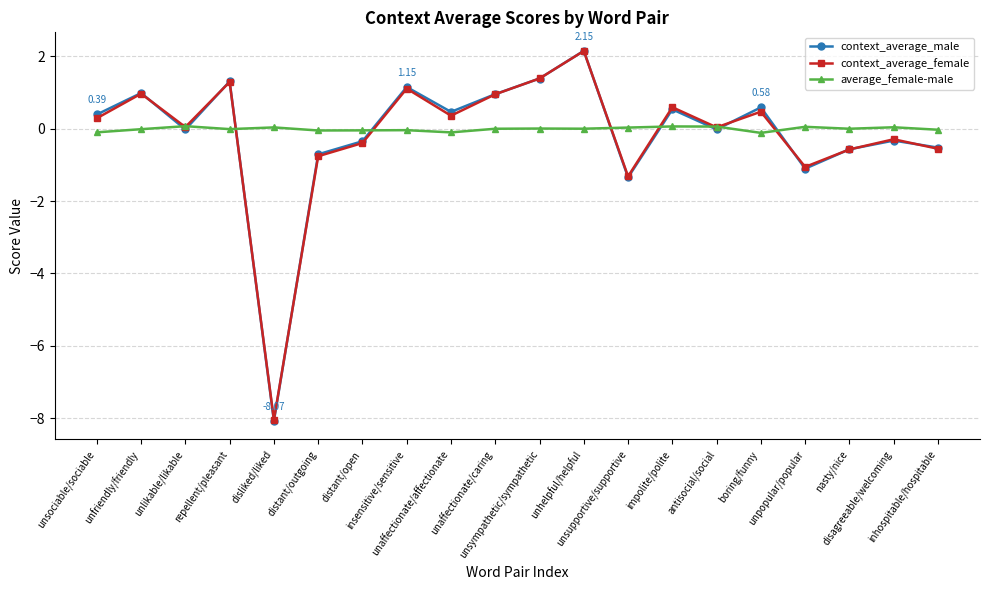

Does the chart display data point markers on the line(s)?

Yes